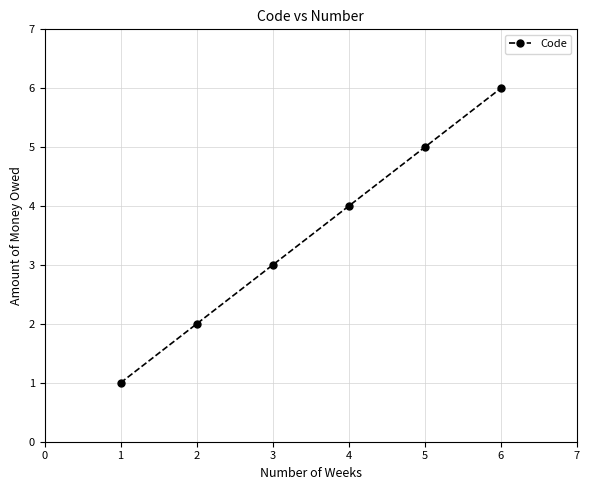

List the labels in order of value, largest first.

6, 5, 4, 3, 2, 1